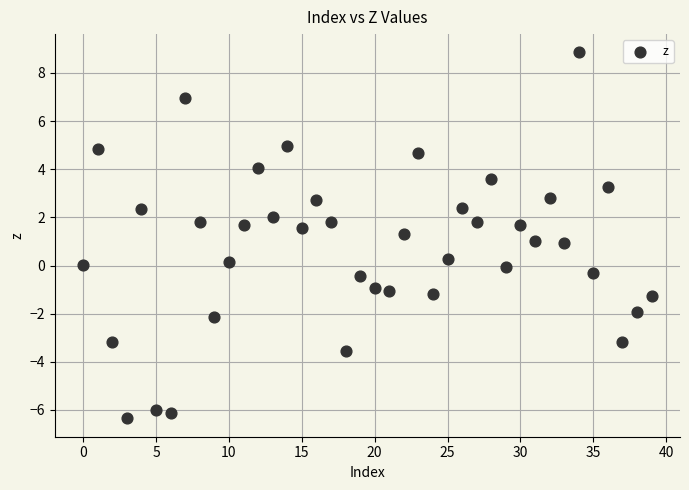

What is the range of Y values (max minus min)?

15.2